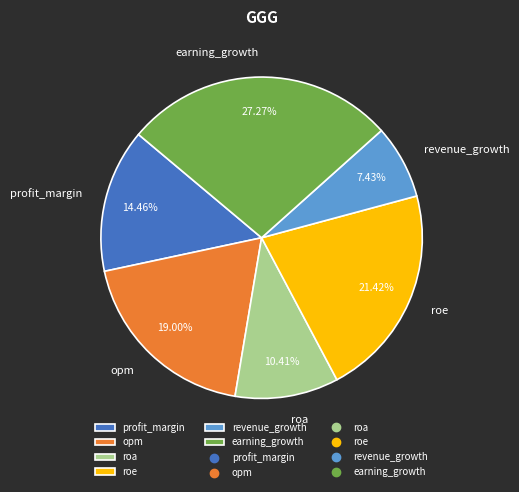

Combined, what portion of the pie is earning_growth and profit_margin?

41.7%